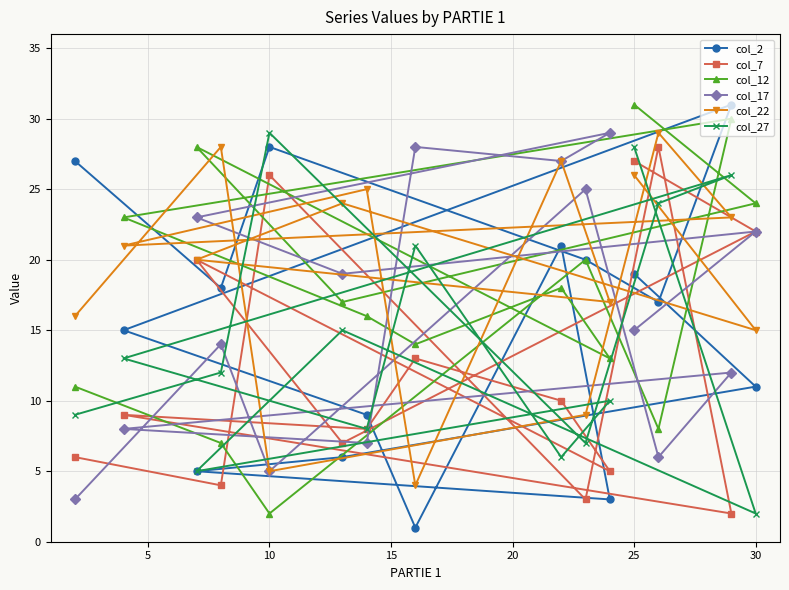

What are all the series names shown in the legend?

col_2, col_7, col_12, col_17, col_22, col_27